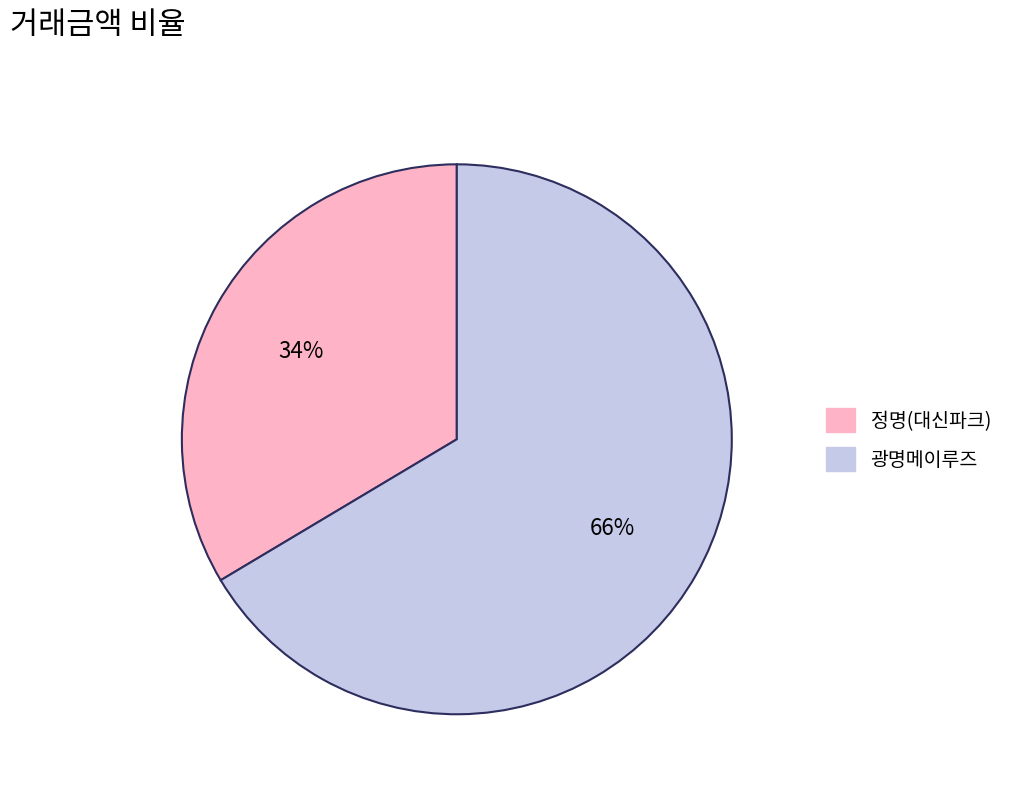

To the nearest percent, what is the average slice percentage?

50%